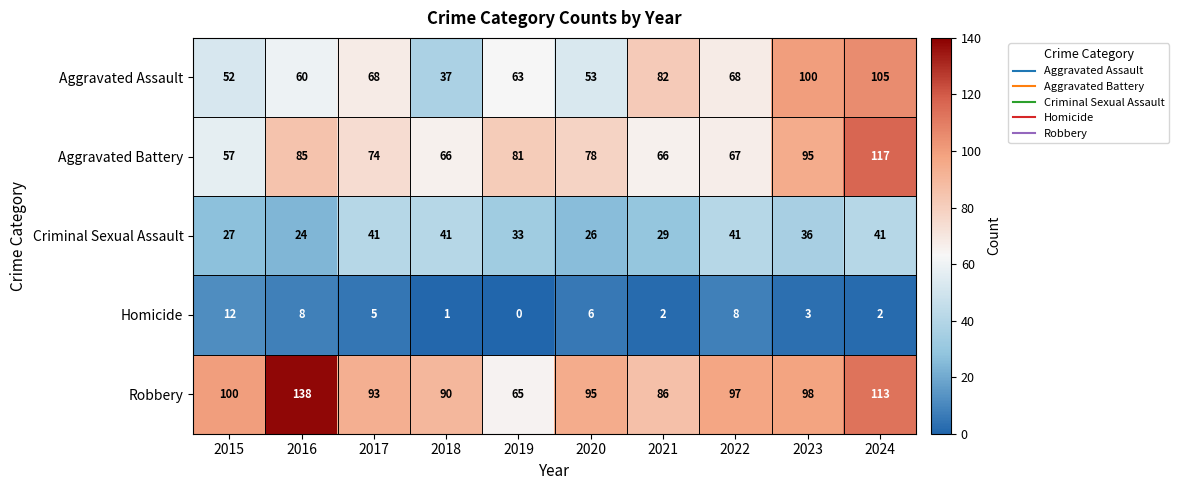

How many distinct data groups are displayed?

5